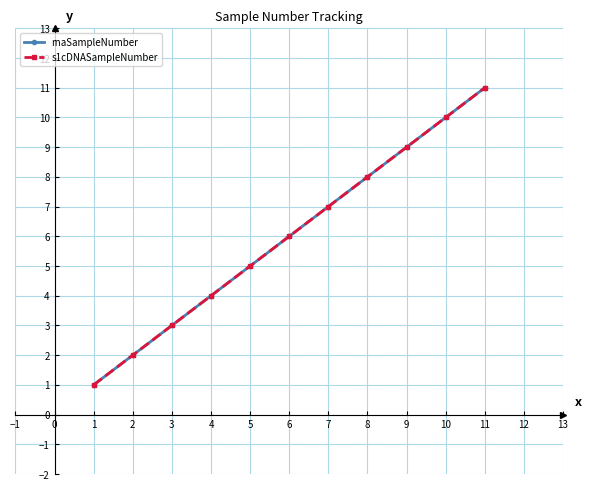

The rnaSampleNumber series shows 2 at 1. True or false?

False